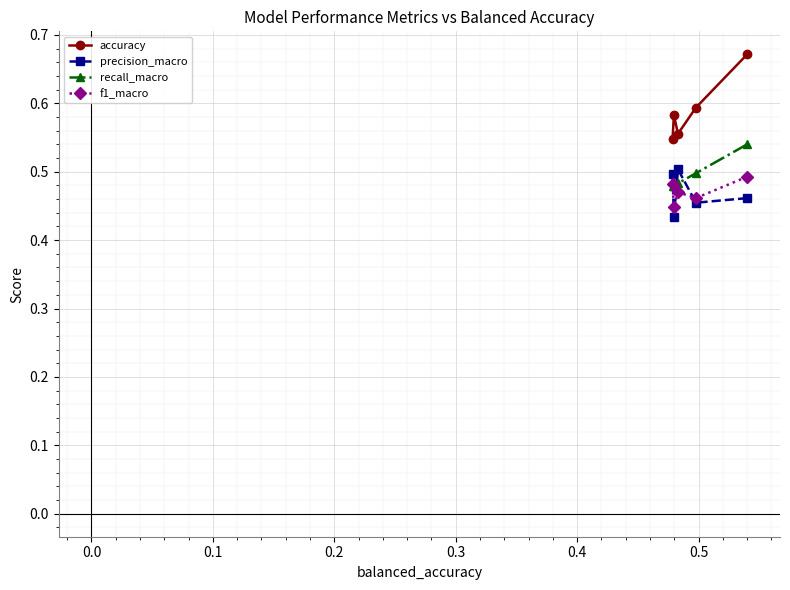

Is this an area chart (filled region under the line)?

No